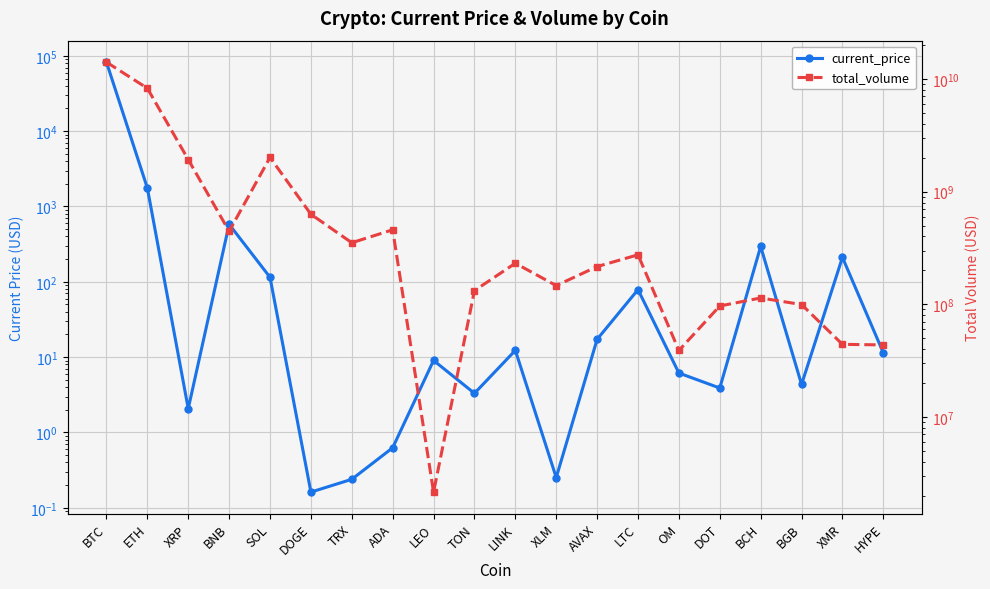

What is the difference between the maximum and second lowest values in the total_volume series?

14075144098.0